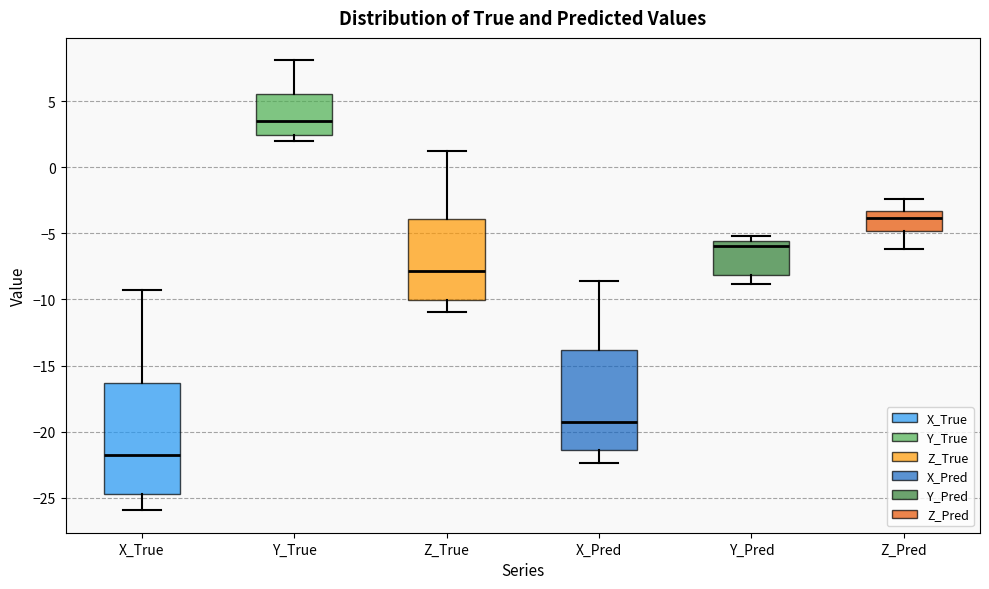

Reading left to right, transcribe this box plot: for each box, give where its median line is, the range the box spans, and where its two whiskers end, as read against the y-axis. The values are not printed on the chart, so give them approximately, as read against the axis.

X_True: median -22.0, box -24.5 to -16.5, whiskers -26.0 to -9.5
Y_True: median 3.5, box 2.5 to 5.5, whiskers 2.0 to 8.0
Z_True: median -8.0, box -10.0 to -4.0, whiskers -11.0 to 1.0
X_Pred: median -19.5, box -21.5 to -14.0, whiskers -22.5 to -8.5
Y_Pred: median -6.0, box -8.0 to -5.5, whiskers -9.0 to -5.0
Z_Pred: median -4.0, box -5.0 to -3.5, whiskers -6.0 to -2.5